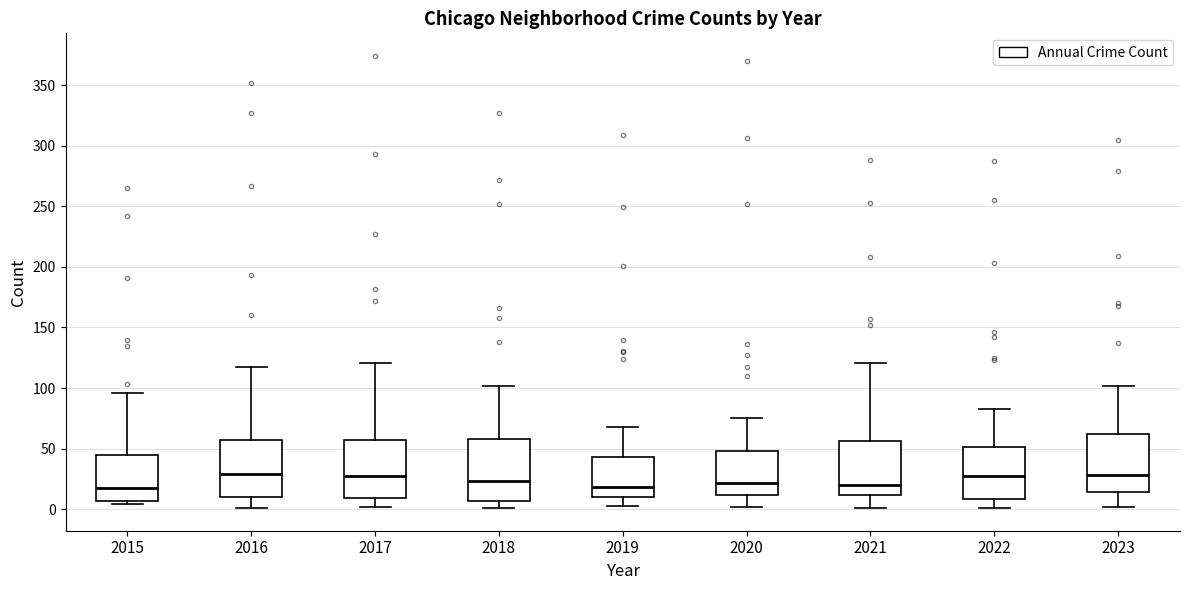

Reading left to right, read every box against the y-axis: the position of its median line, the range the box covers, and the ends of its whiskers. The values are not printed on the chart, so give them approximately, as read against the axis.

2015: median 20, box 5 to 45, whiskers 5 (just below the box's lower edge) to 95
2016: median 30, box 10 to 55, whiskers 0 to 115
2017: median 30, box 10 to 55, whiskers 0 to 120
2018: median 25, box 5 to 60, whiskers 0 to 100
2019: median 20, box 10 to 45, whiskers 5 to 70
2020: median 20, box 10 to 50, whiskers 0 to 75
2021: median 20, box 10 to 55, whiskers 0 to 120
2022: median 30, box 10 to 50, whiskers 0 to 85
2023: median 30, box 15 to 60, whiskers 0 to 100